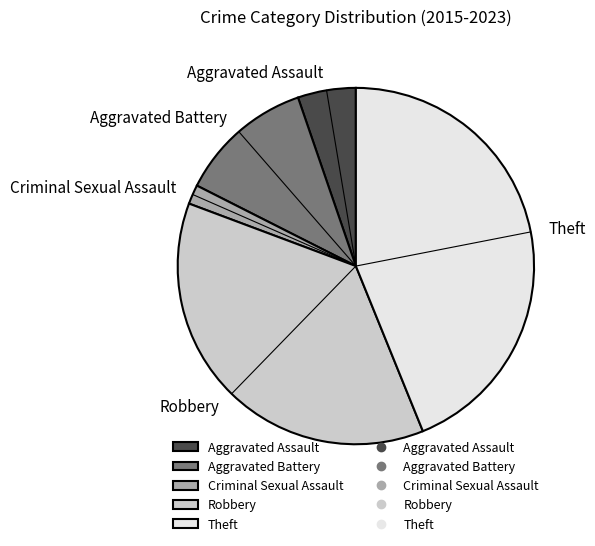

Which has a higher value, Criminal Sexual Assault or Robbery?

Robbery